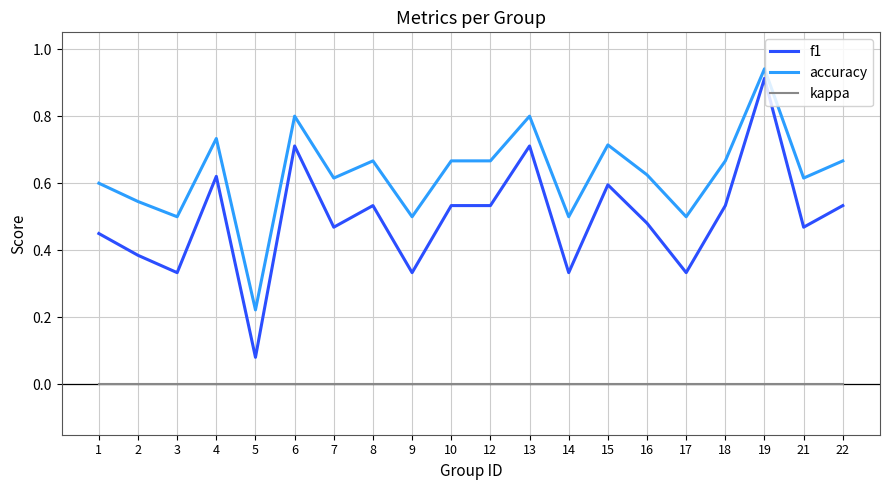

Between 7 and 9, which series saw the biggest shift?

f1